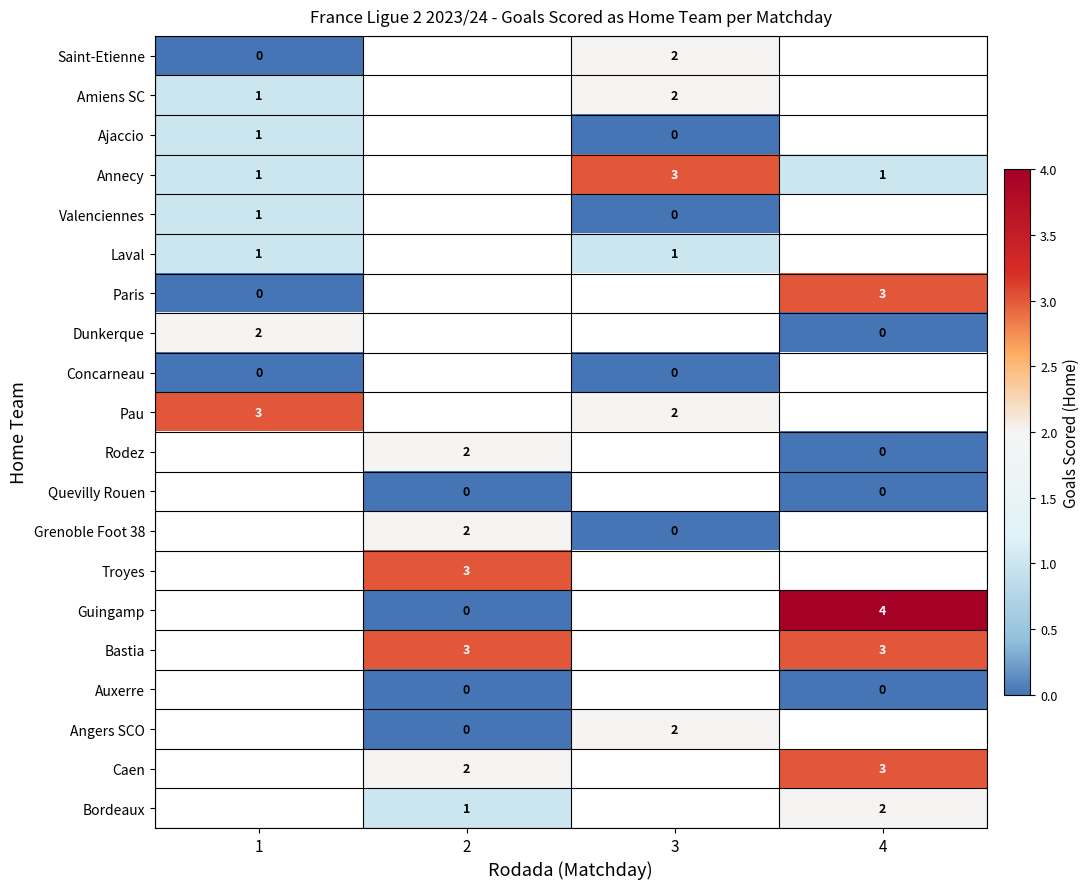

The Valenciennes series shows 1 at 1. True or false?

True